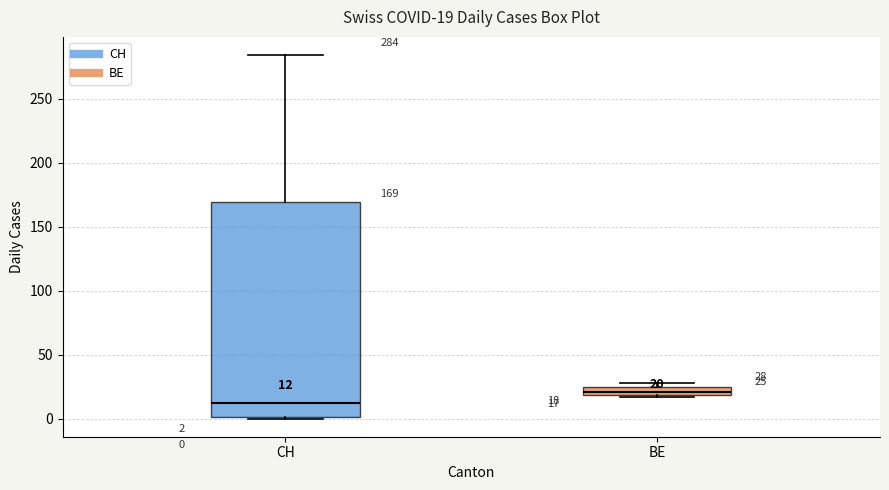

Which box is the tallest, from its lower edge to its upper edge?

CH